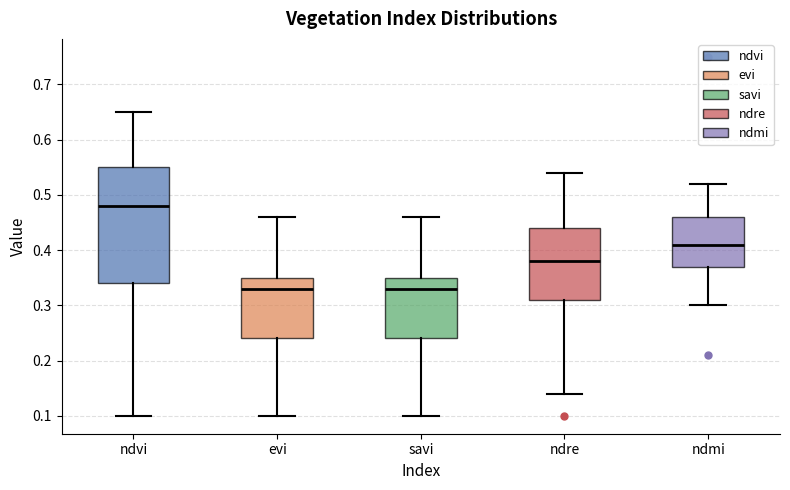

Where is the upper edge of the box for savi on the y-axis? The values are not printed on the chart, so give them approximately, as read against the axis.

0.35